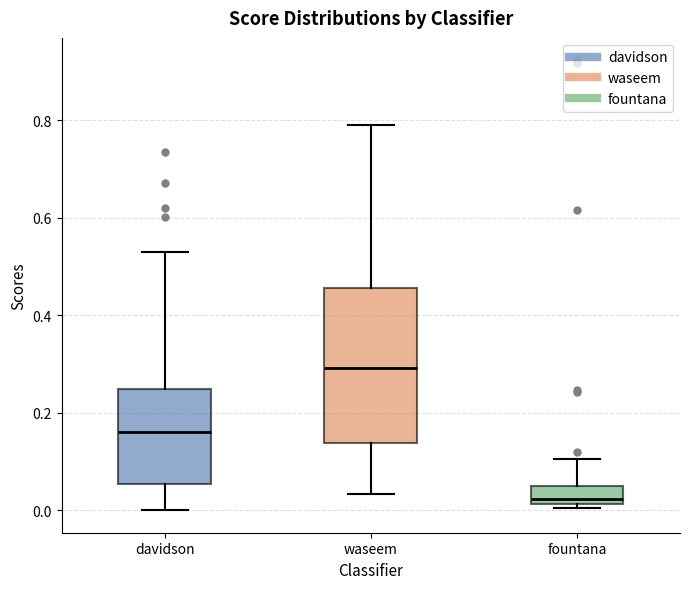

Reading left to right, transcribe this box plot: for each box, give where its median line is, the range the box spans, and where its two whiskers end, as read against the y-axis. The values are not printed on the chart, so give them approximately, as read against the axis.

davidson: median 0.16, box 0.06 to 0.24, whiskers 0.00 to 0.54
waseem: median 0.30, box 0.14 to 0.46, whiskers 0.04 to 0.80
fountana: median 0.02 (just above the box's lower edge), box 0.02 to 0.04, whiskers 0.00 to 0.10